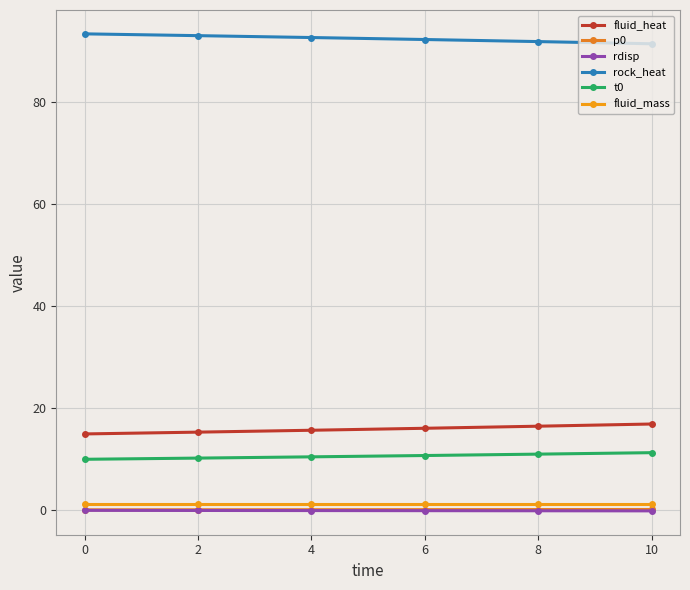

The value of rdisp at 0 is 0.0. True or false?

True